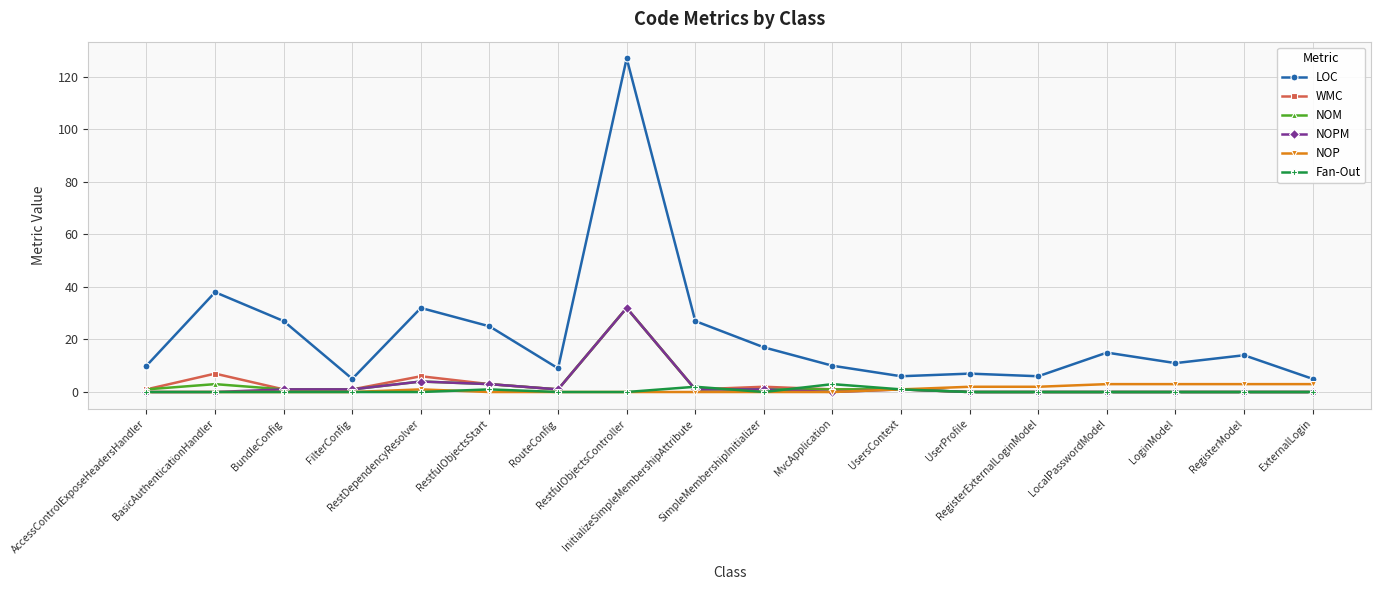

Where is the first local maximum for WMC?

BasicAuthenticationHandler